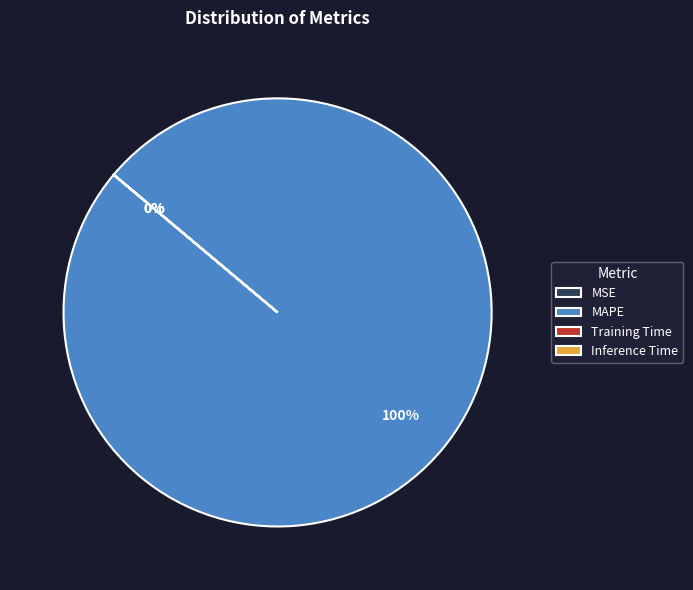

To the nearest percent, what is the average slice percentage?

25%